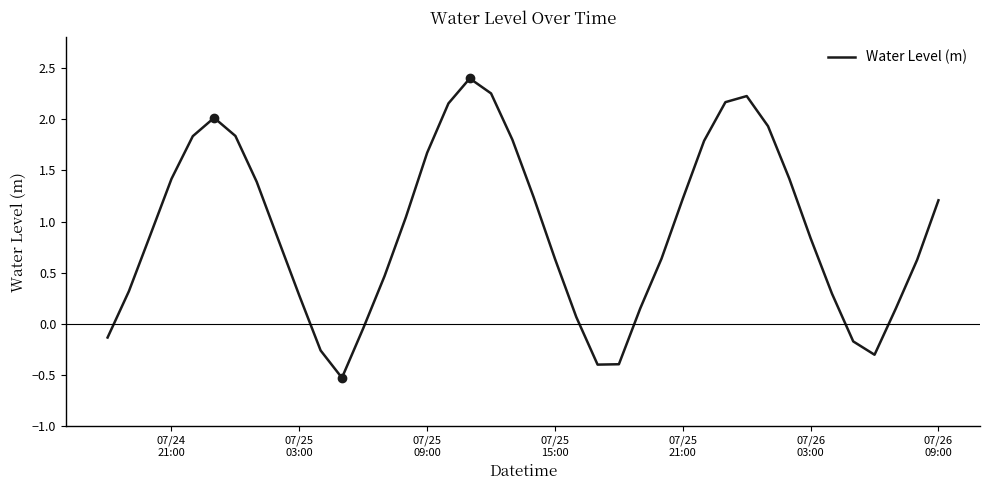

What is the minimum value shown in the chart?

-0.5